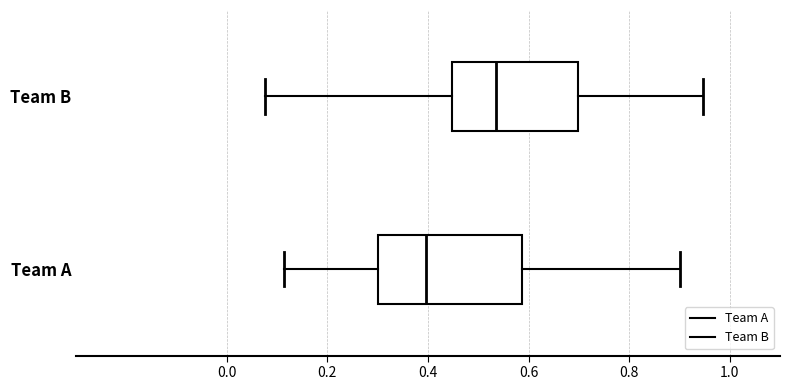

Reading bottom to top, transcribe this box plot: for each box, give where its median line is, the range the box spans, and where its two whiskers end, as read against the x-axis. The values are not printed on the chart, so give them approximately, as read against the axis.

Team A: median 0.40, box 0.30 to 0.58, whiskers 0.12 to 0.90
Team B: median 0.54, box 0.44 to 0.70, whiskers 0.08 to 0.94